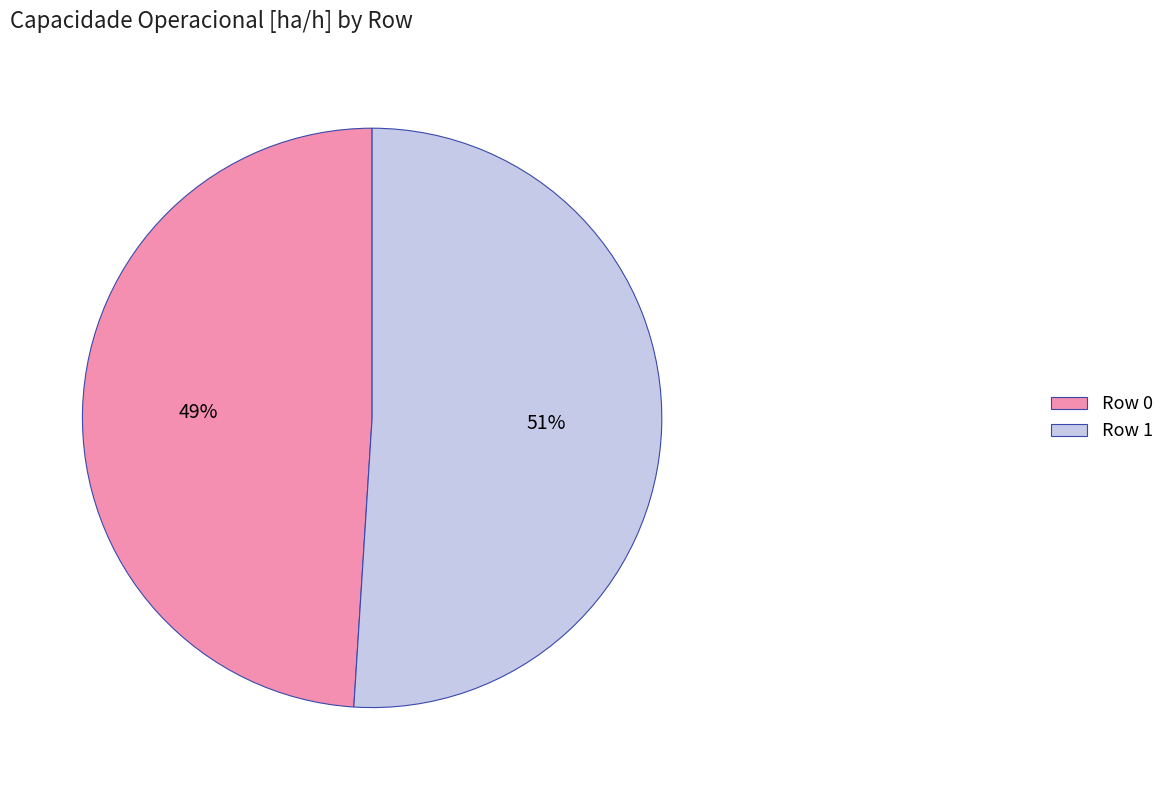

Do Row 1 and Row 0 together represent more than half of the pie?

Yes